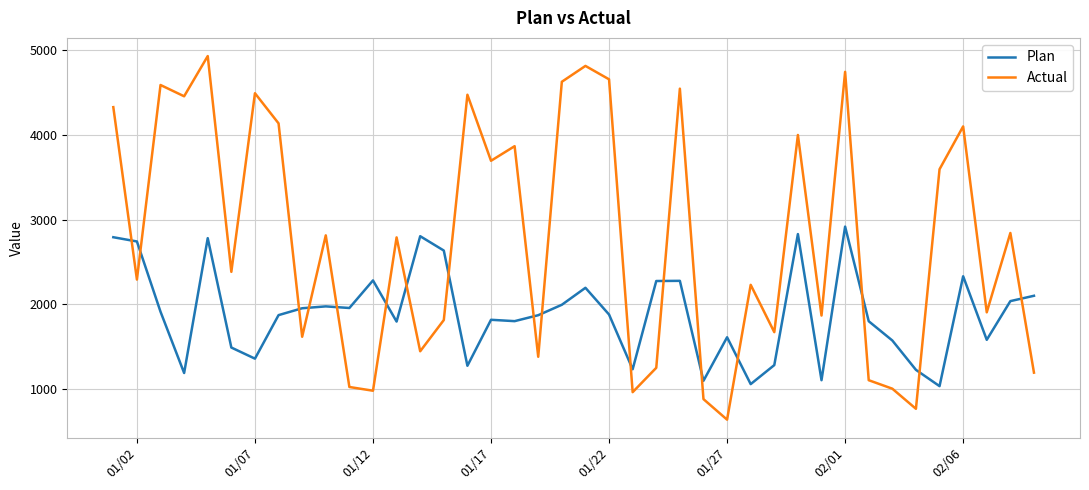

What is the greatest value displayed?

4927